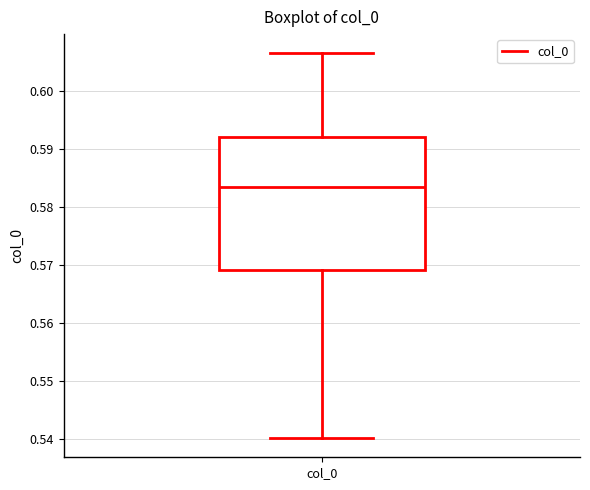

Where is the upper edge of the box for col_0 on the y-axis? The values are not printed on the chart, so give them approximately, as read against the axis.

0.592